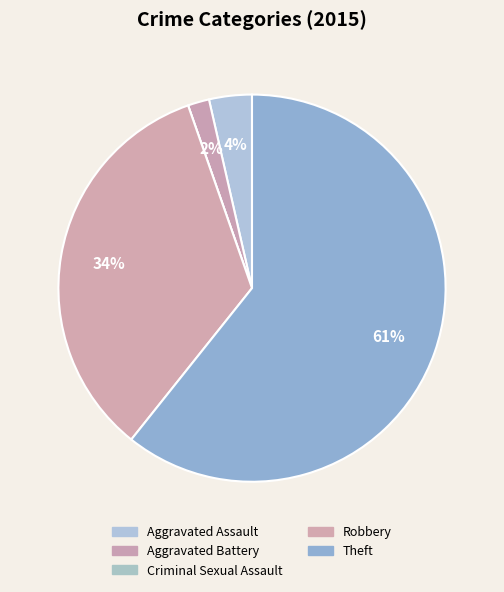

Is it true that Aggravated Assault is 1% of the pie?

False